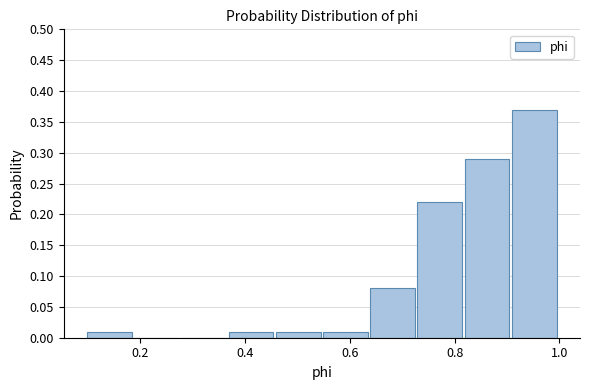

Over which range of the x-axis is the bar tallest?

0.90 to 1.00